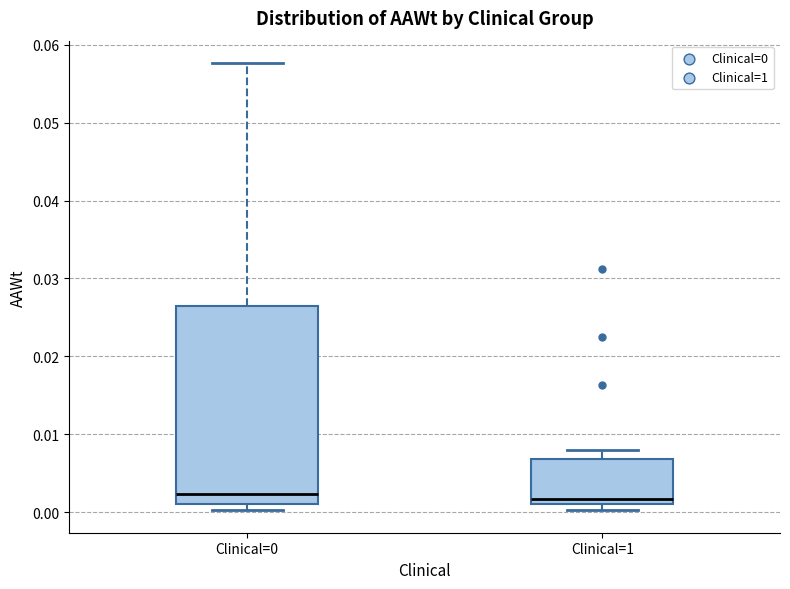

Reading left to right, transcribe this box plot: for each box, give where its median line is, the range the box spans, and where its two whiskers end, as read against the y-axis. The values are not printed on the chart, so give them approximately, as read against the axis.

Clinical=0: median 0.002, box 0.001 to 0.026, whiskers 0.000 to 0.058
Clinical=1: median 0.002, box 0.001 to 0.007, whiskers 0.000 to 0.008